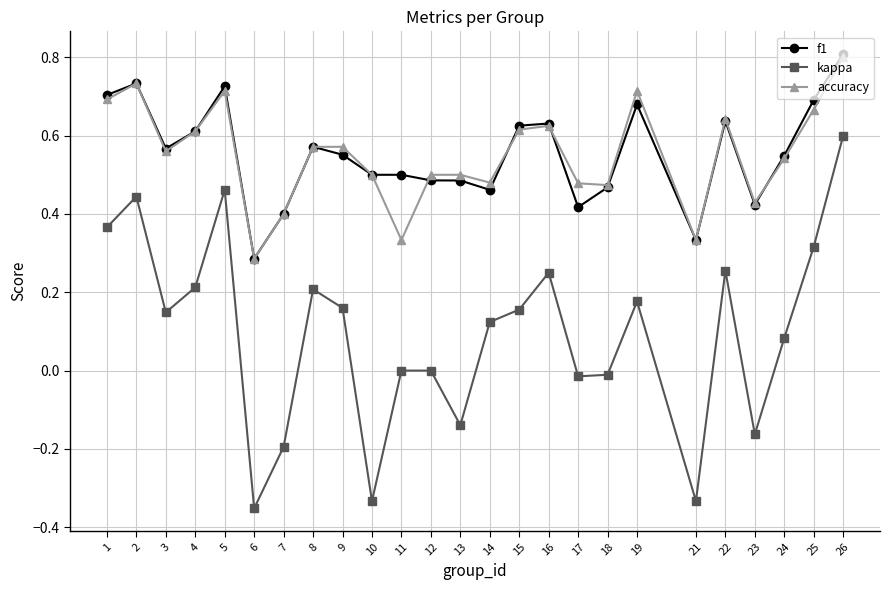

True or false: accuracy has a value of 1.1 at 25.

False